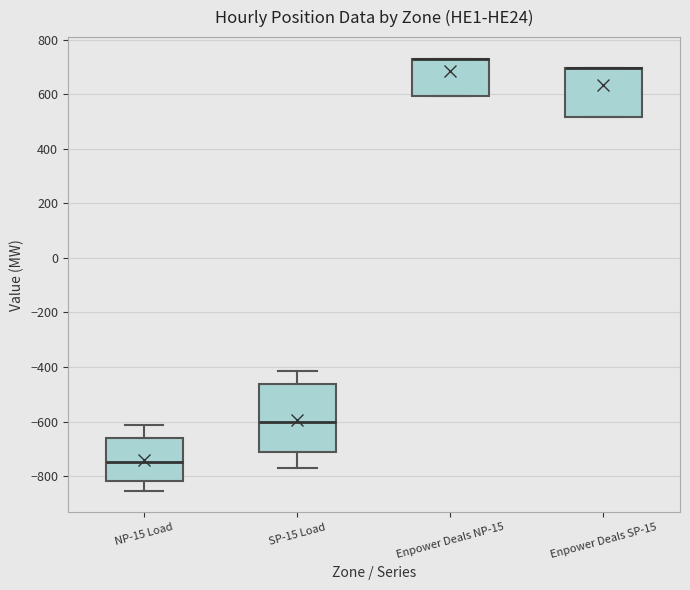

Where is the lower edge of the box for Enpower Deals NP-15 on the y-axis? The values are not printed on the chart, so give them approximately, as read against the axis.

600